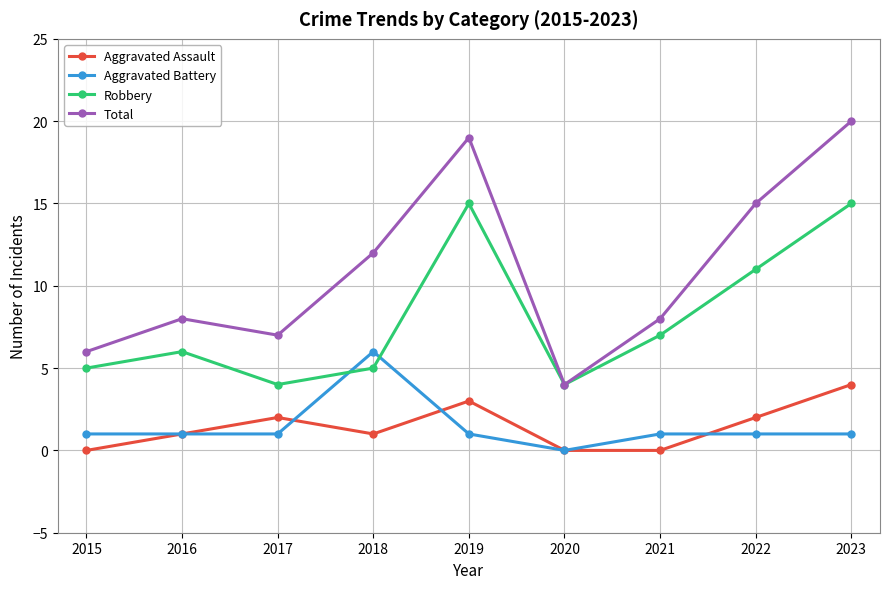

At which category does Robbery reach its first local valley?

2017